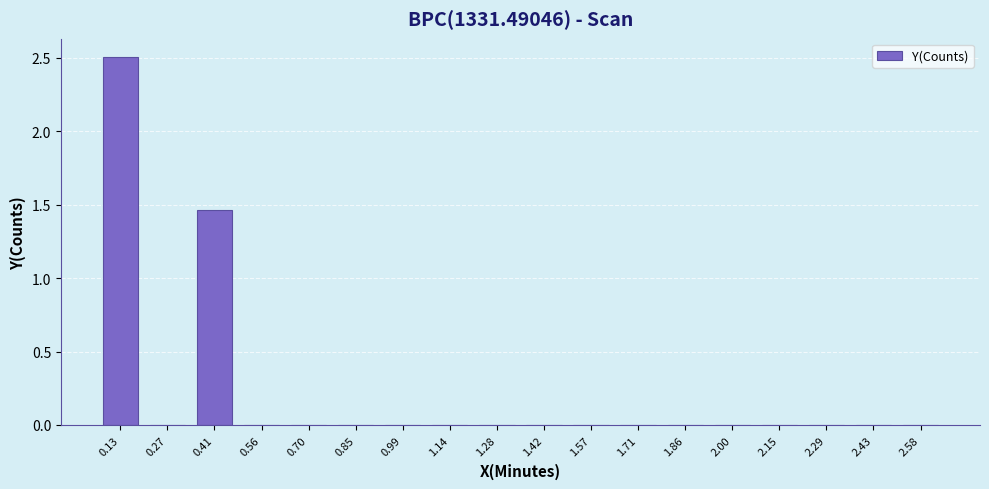

At which label is the value closest to 1?

0.41